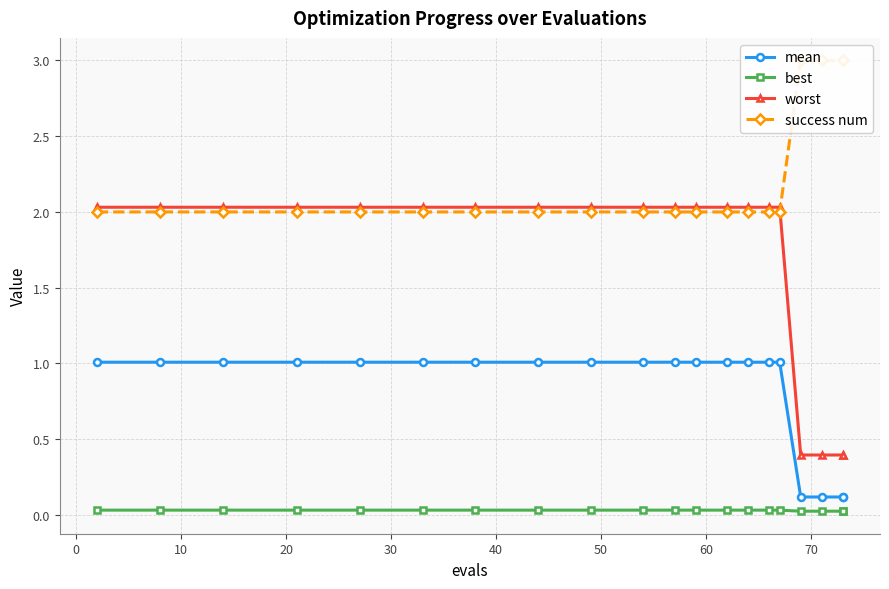

List the series in order of their peak value, highest first.

success num, worst, mean, best